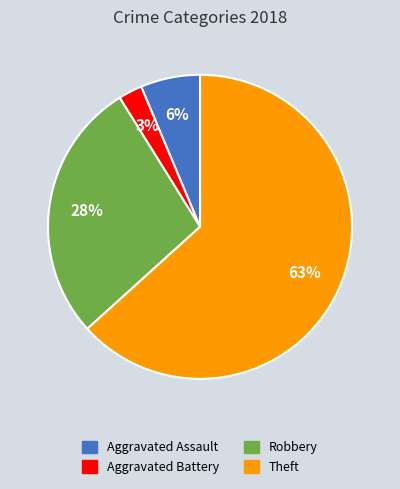

Do Theft and Robbery together represent more than half of the pie?

Yes